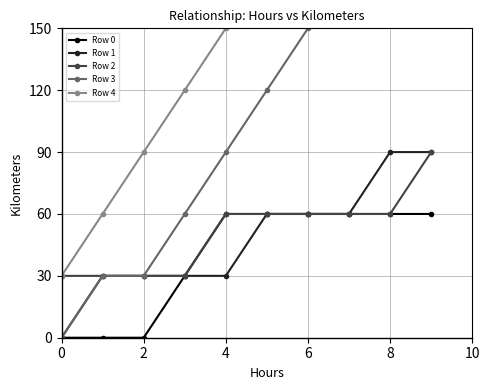

Is it true that Row 0 equals 92 at 4?

False